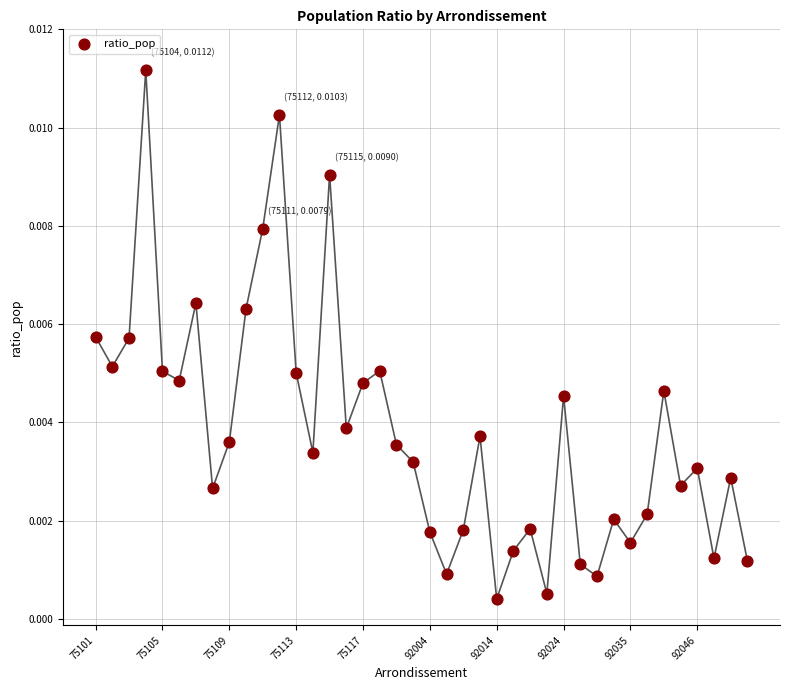

How many points are shown in the scatter plot?

40